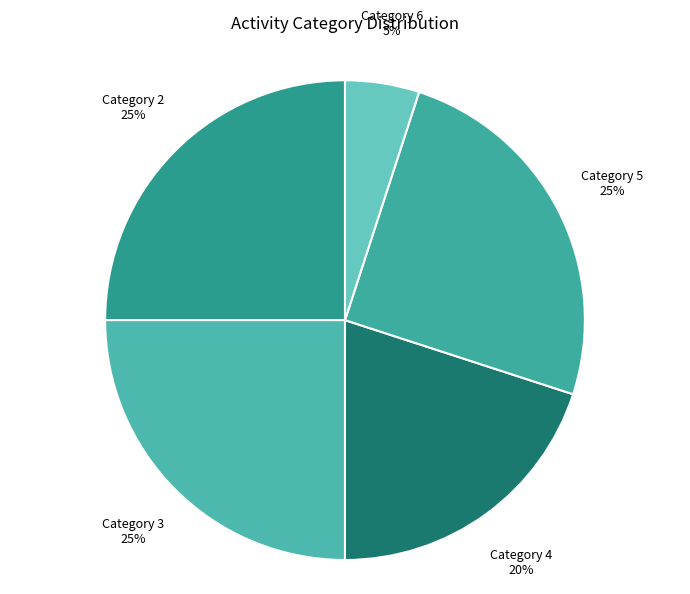

Does any single category account for the majority?

No